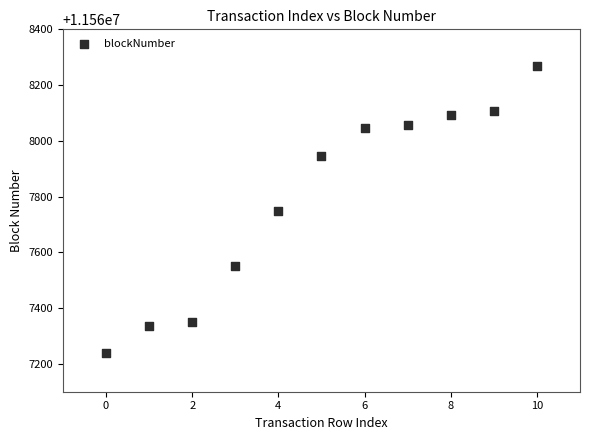

What is the average Y value?

11567795